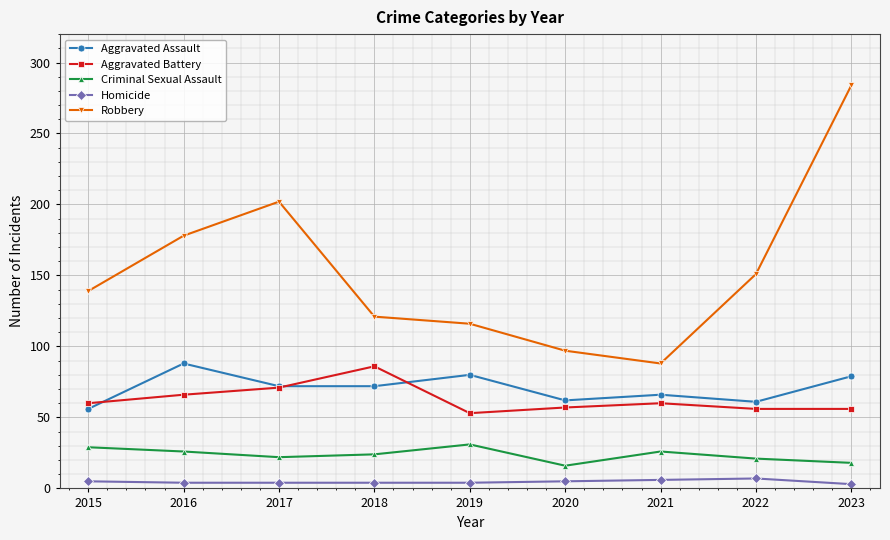

Which series changed the most between 2019 and 2022?

Robbery